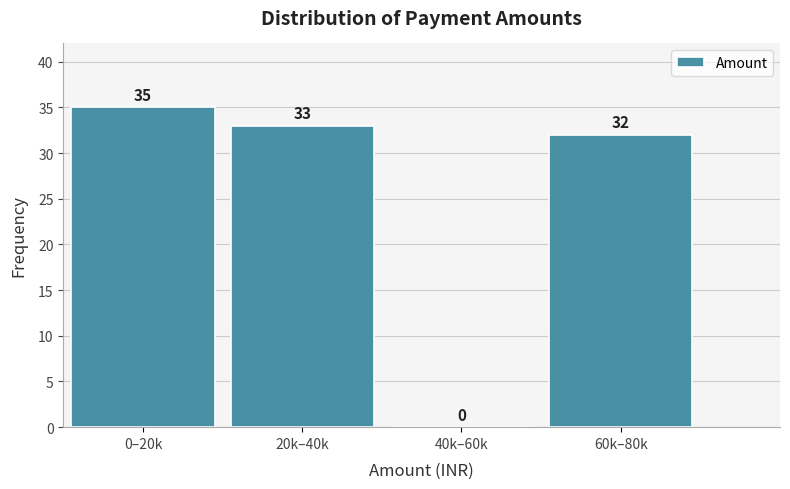

Reading left to right, extract all data points from this chart.

0–20k=35	20k–40k=33	40k–60k=0	60k–80k=32